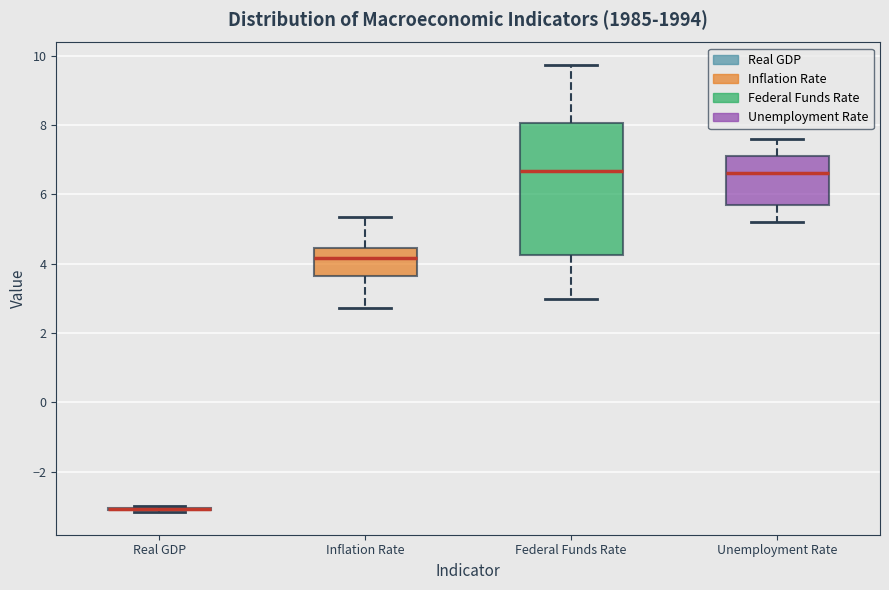

Which box is the tallest, from its lower edge to its upper edge?

Federal Funds Rate